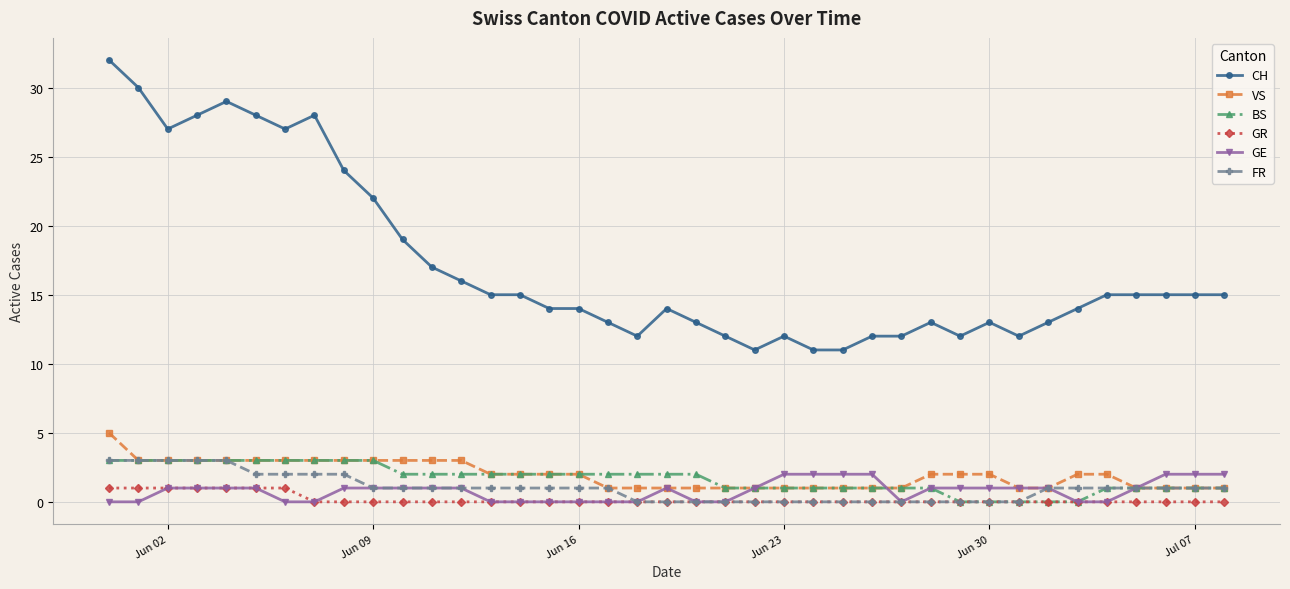

Which series has the largest total across all categories?

CH